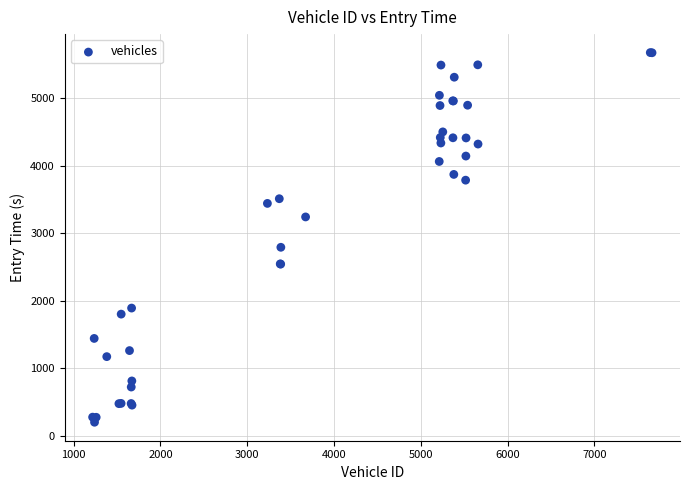

What Y value in the scatter plot is closest to 2940?

2794.0